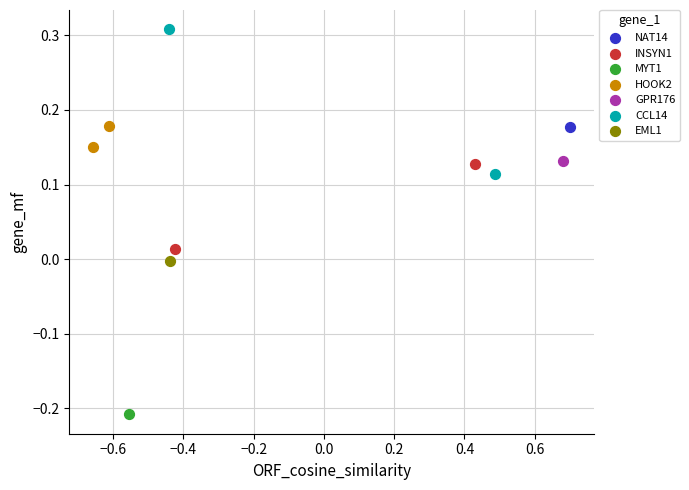

Which series reaches the maximum Y coordinate?

CCL14